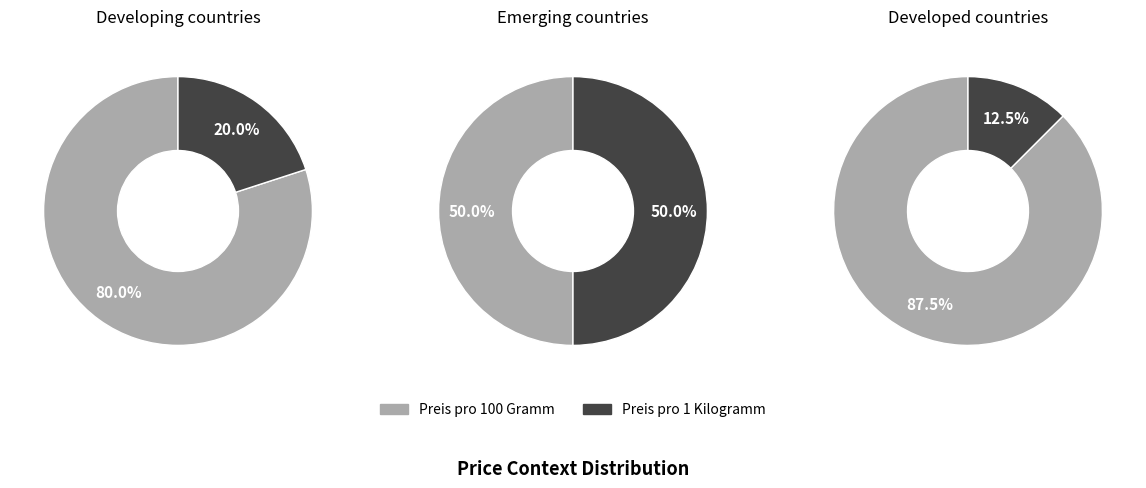

The Preis pro 1 Liter slice represents 22% of the pie. True or false?

False